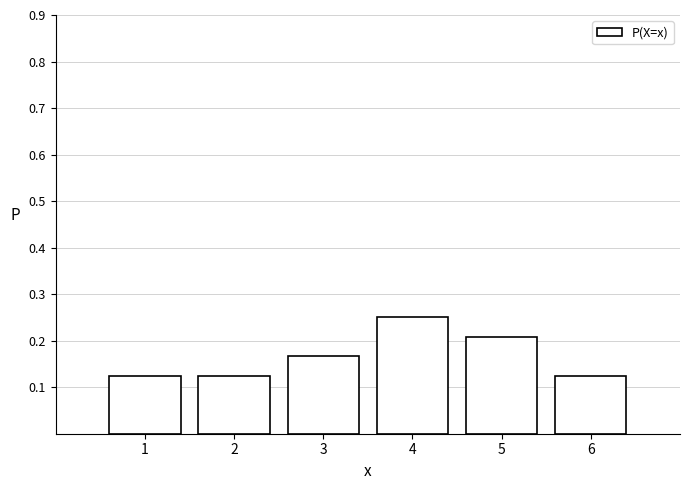

Which has a higher value, 3 or 6?

3